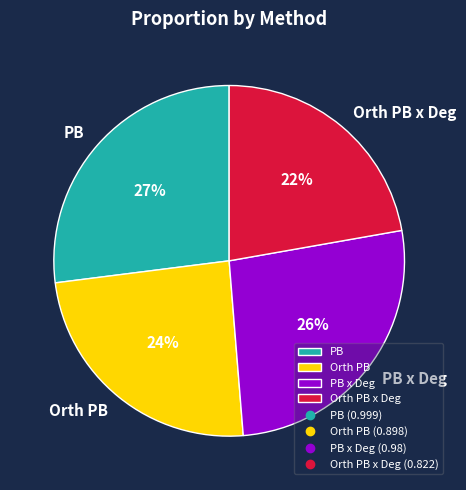

Is it true that PB is 40% of the pie?

False